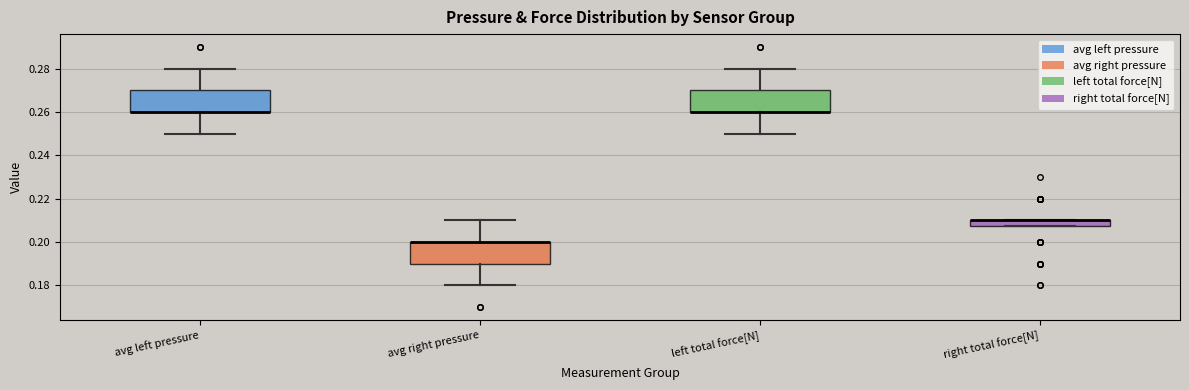

Where is the lower edge of the box for left total force[N] on the y-axis? The values are not printed on the chart, so give them approximately, as read against the axis.

0.260